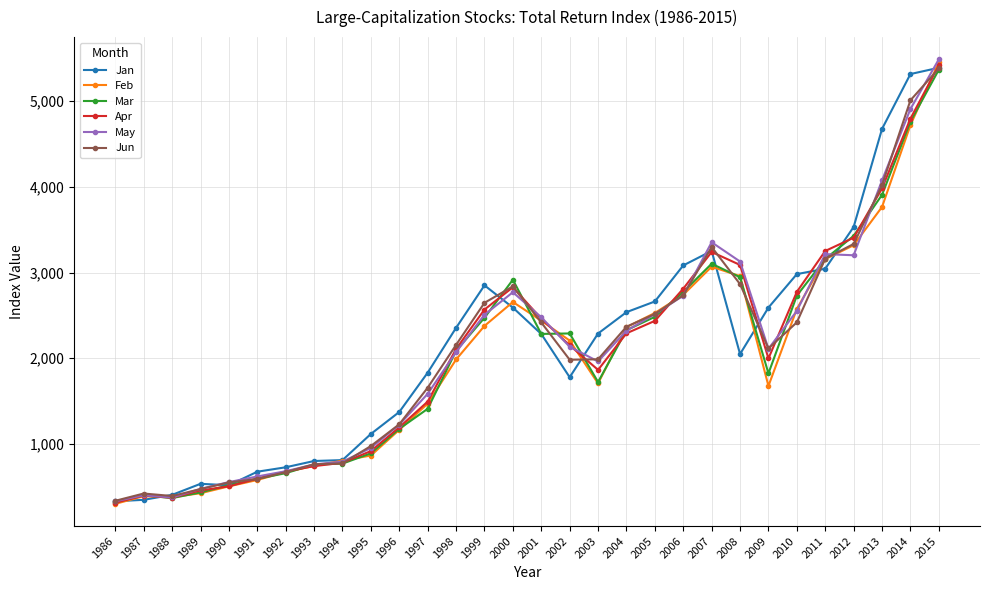

How many lines are shown in the chart?

6